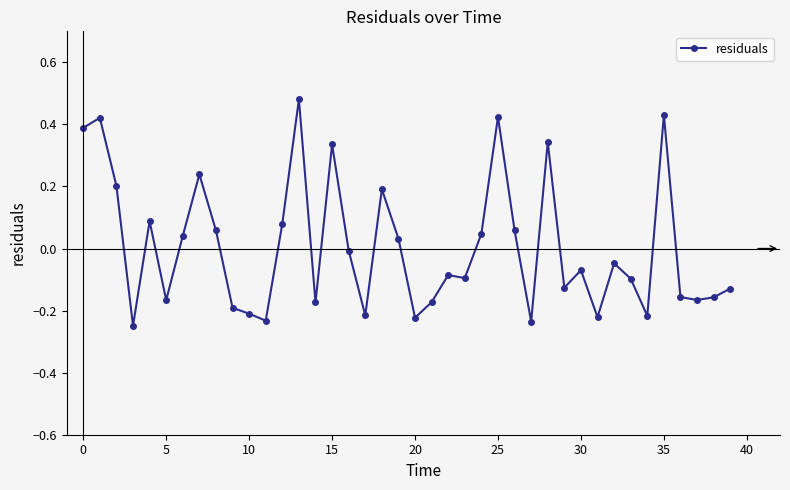

True or false: the data has more than 2 interior local peaks.

True